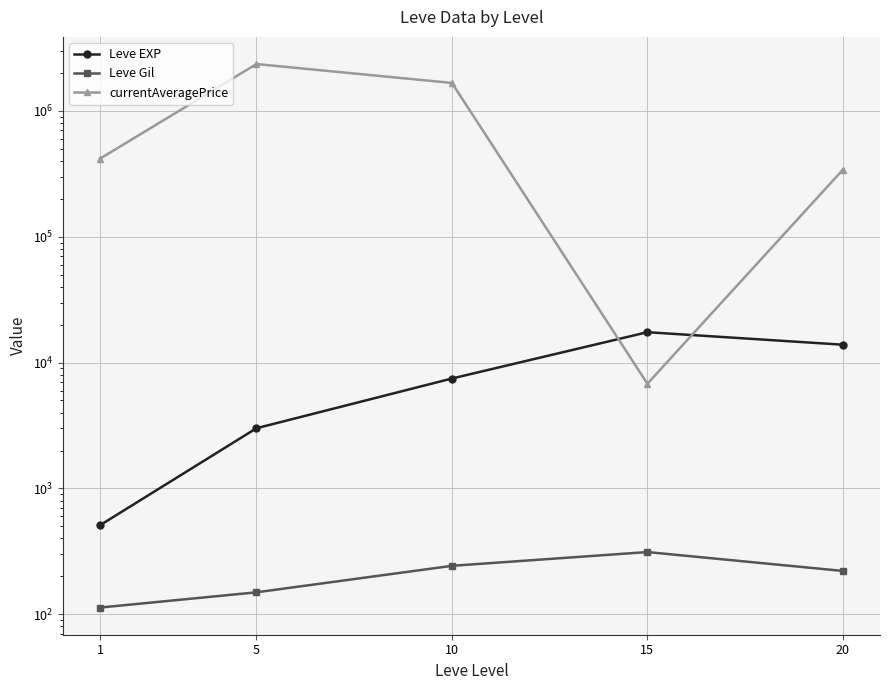

Is it true that Leve Gil equals 220.8 at 20?

True